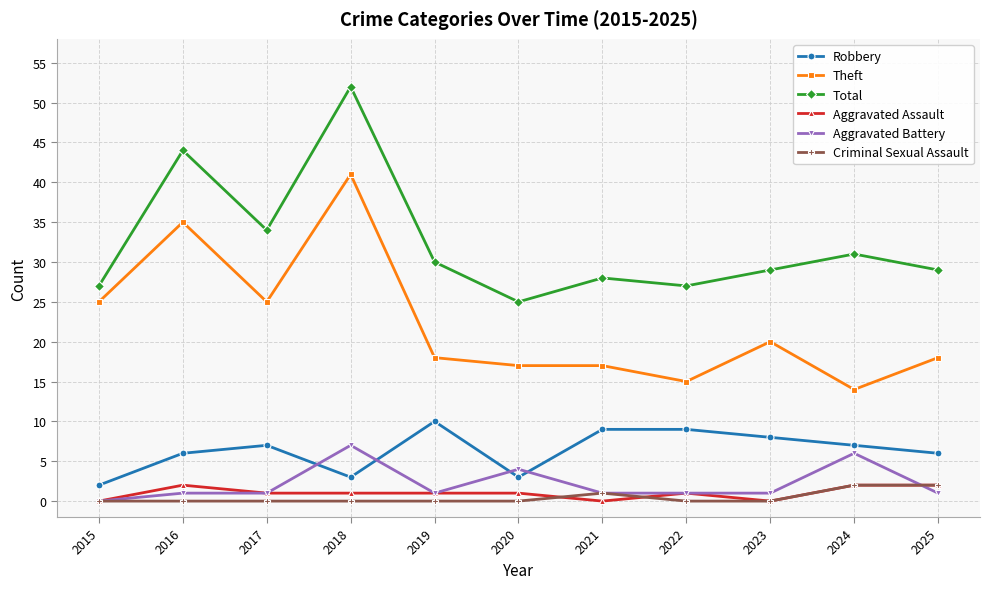

Which series has the largest total across all categories?

Total